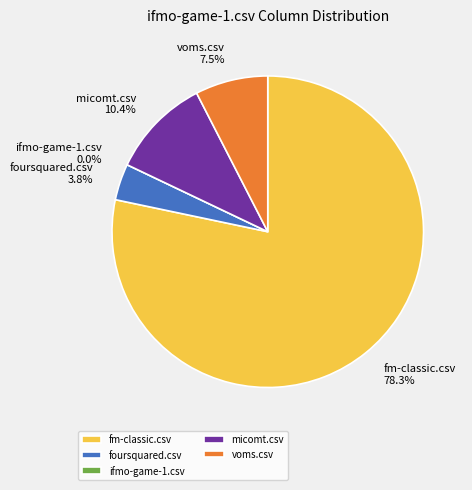

To the nearest percent, what percentage of the pie is fm-classic.csv?

78%